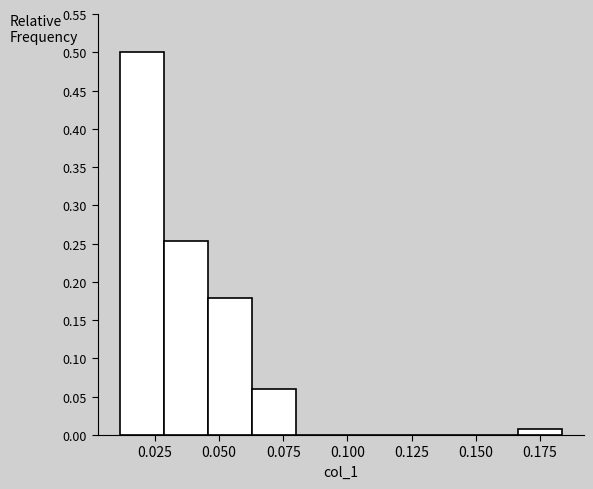

Read against the x-axis, roughly where is the centre of the tallest bar?

0.020